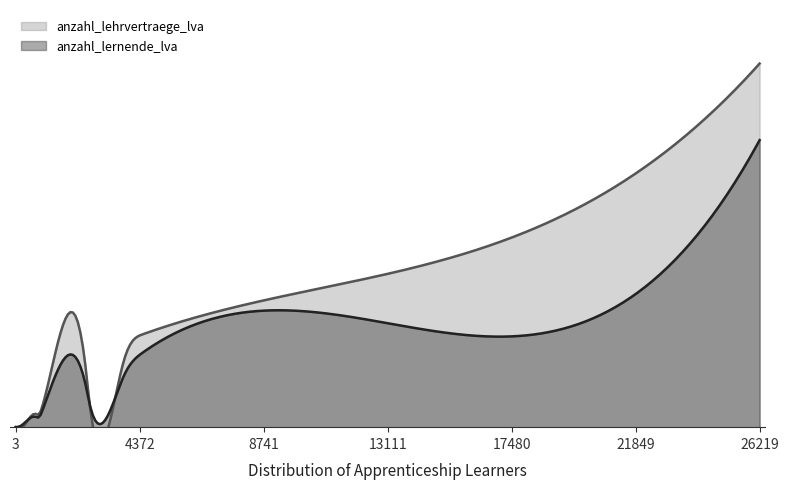

Is it true that anzahl_lehrvertraege_lva equals 594 at 2528?

False